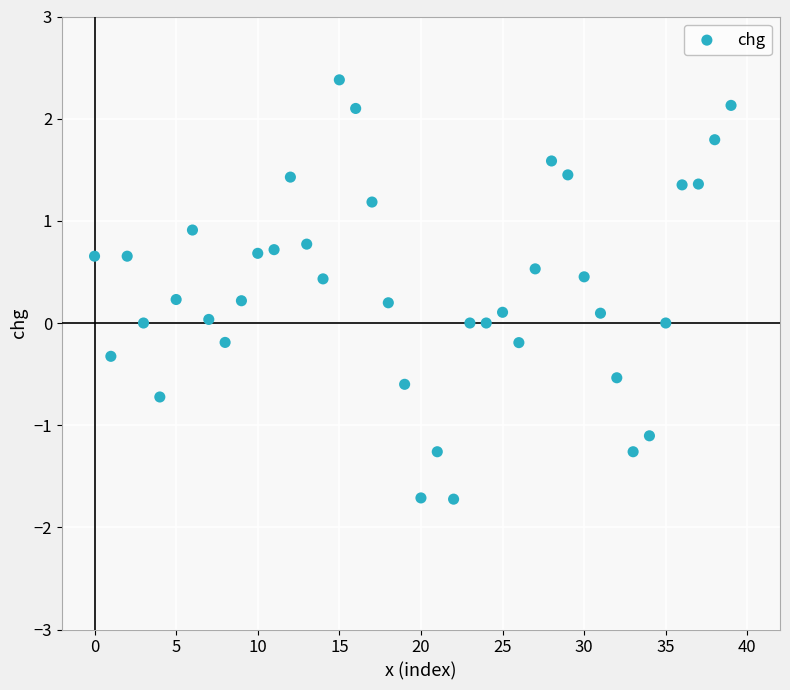

What is the range of Y values (max minus min)?

4.1